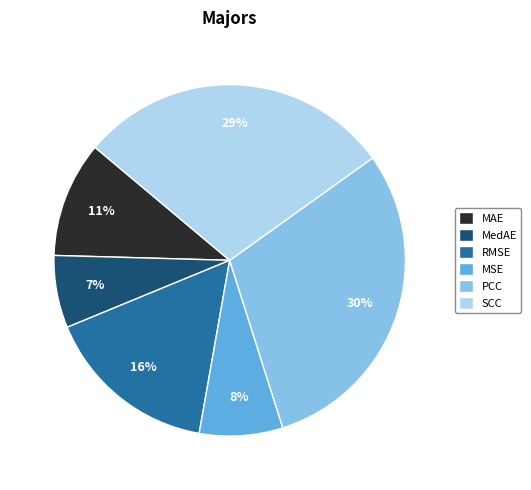

How many slices are in this pie chart?

6